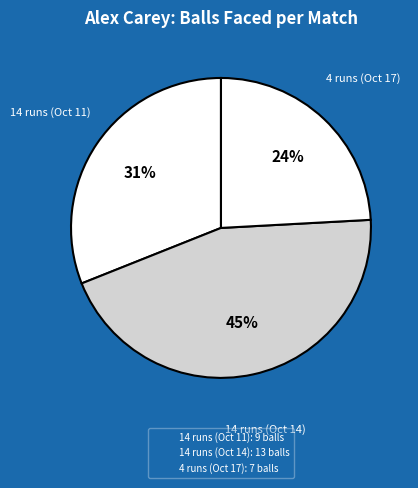

How many slices are in this pie chart?

3